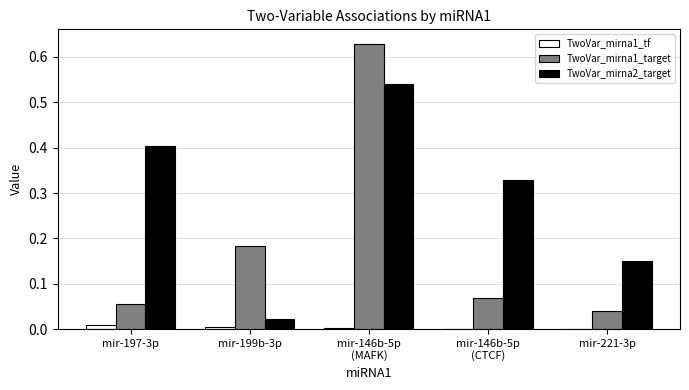

Which series has the largest total across all categories?

TwoVar_mirna2_target